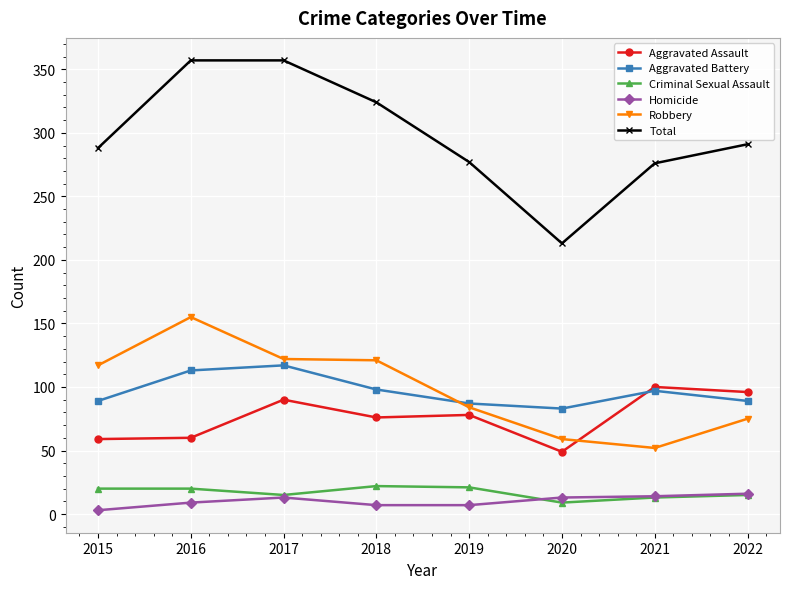

At how many categories does at least one series exceed 216?

7